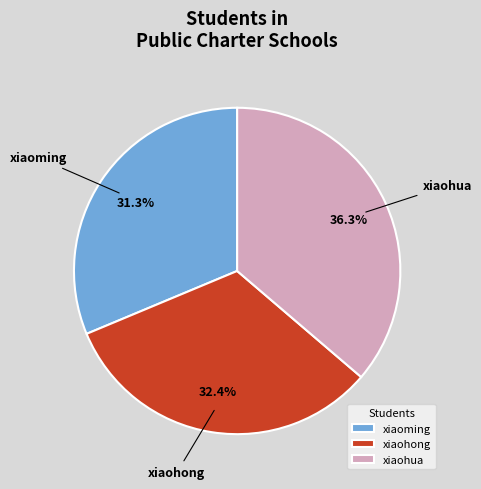

What percentage is the xiaoming slice, to the nearest percent?

31%